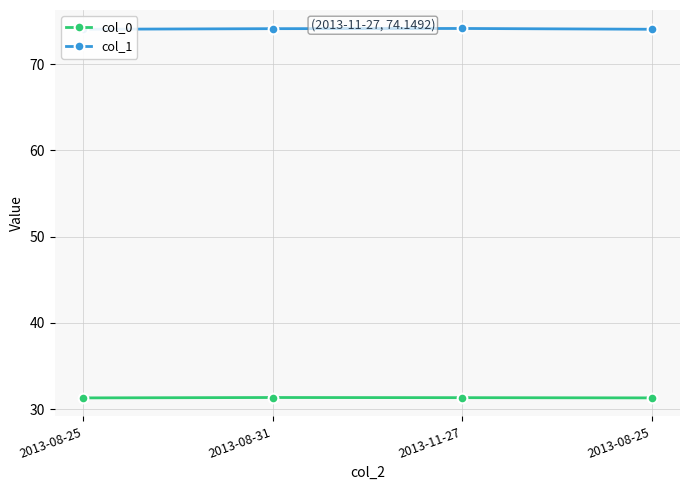

How many lines are shown in the chart?

2